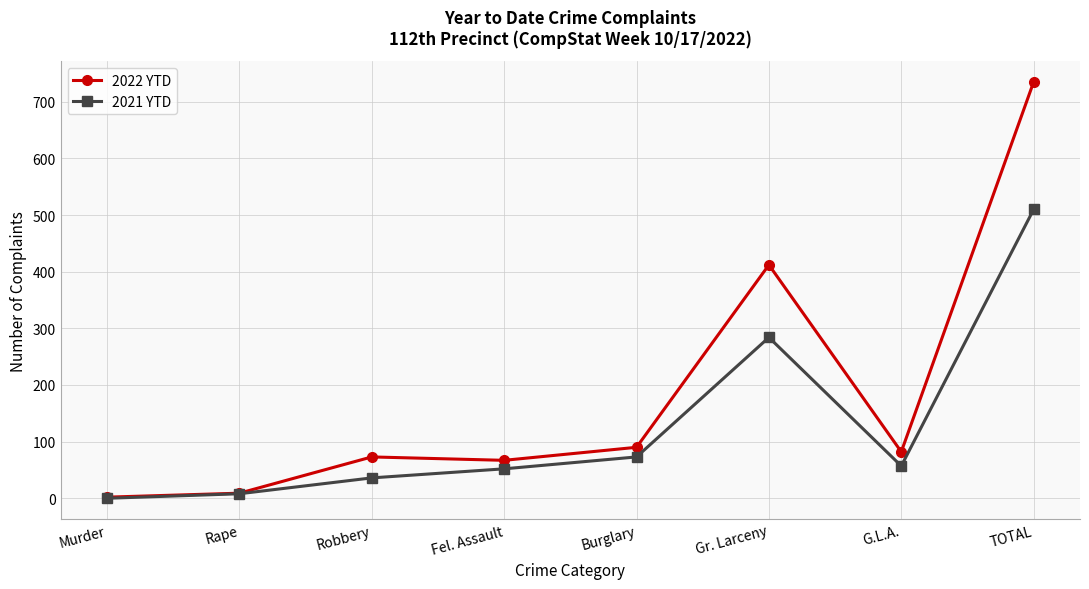

What is the value of the 2022 YTD point at the 6th from the left?

412